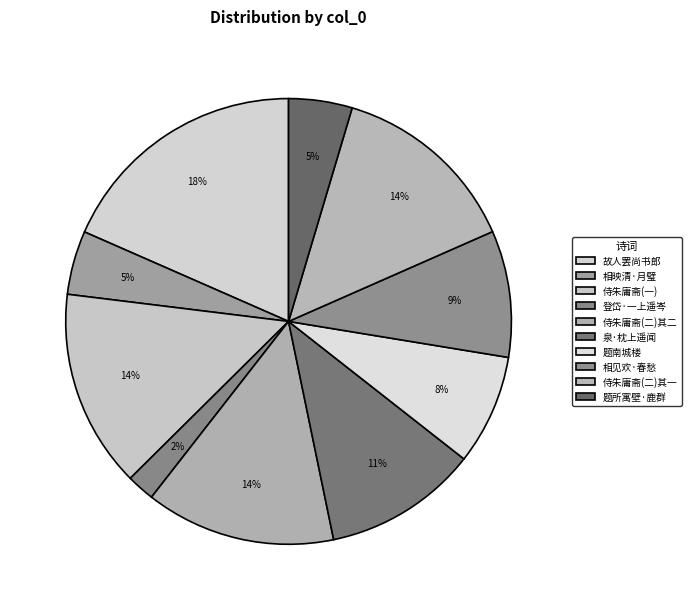

Count the number of slices in the pie.

10